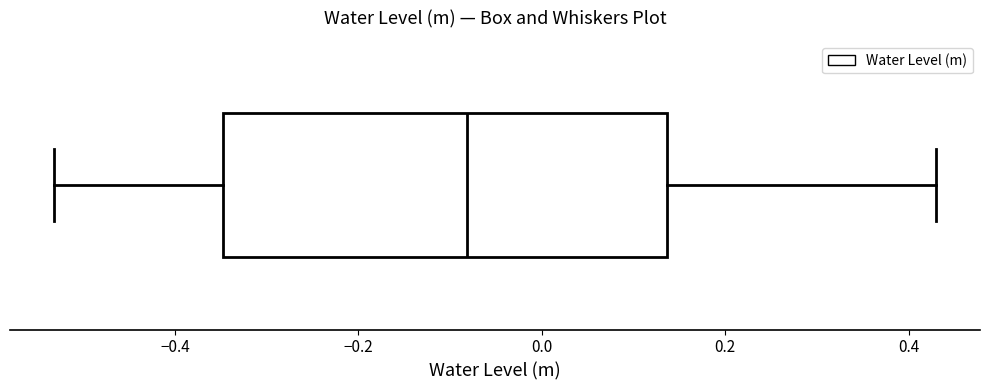

Read this box plot against the x-axis: the position of the median line, the range covered by the box, and the ends of both whiskers. The values are not printed on the chart, so give them approximately, as read against the axis.

median -0.08, box -0.34 to 0.14, whiskers -0.54 to 0.42